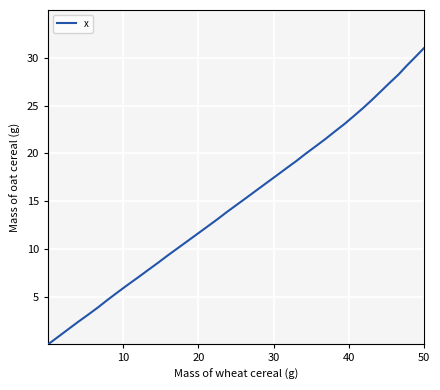

What is the difference between the maximum and minimum values?

31.0